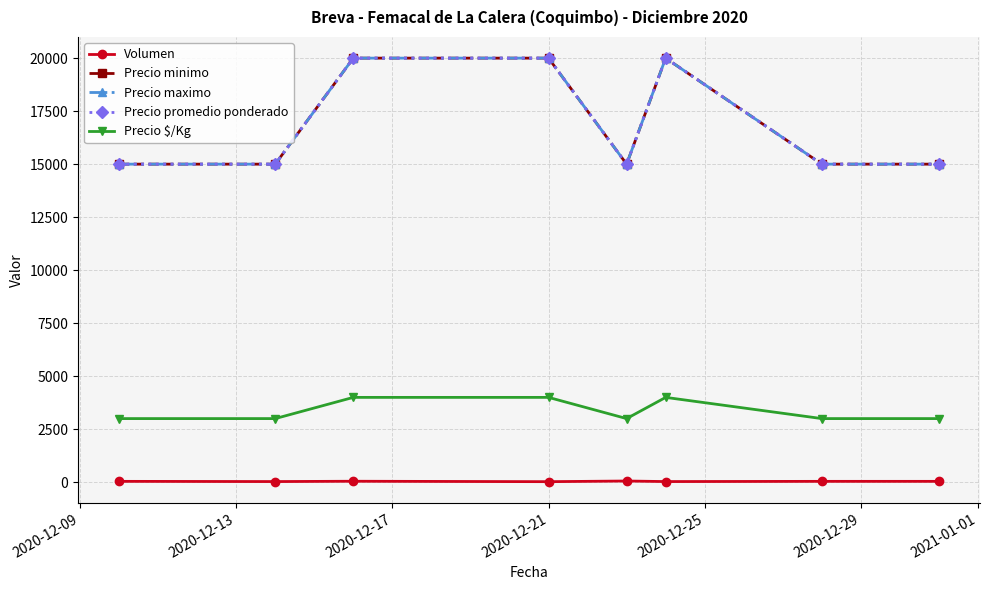

What is the value of the Volumen point at the 3rd from the left?

45